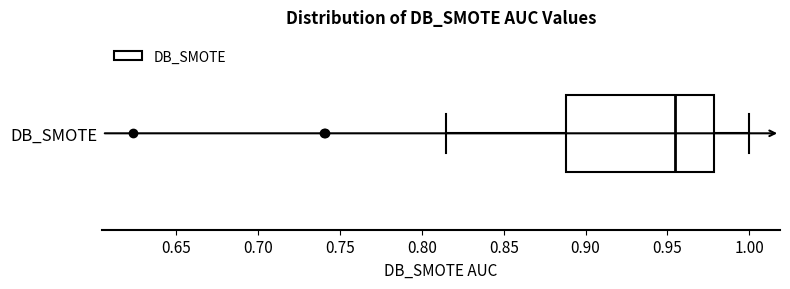

Read this box plot against the x-axis: the position of the median line, the range covered by the box, and the ends of both whiskers. The values are not printed on the chart, so give them approximately, as read against the axis.

median 0.955, box 0.890 to 0.980, whiskers 0.815 to 1.000